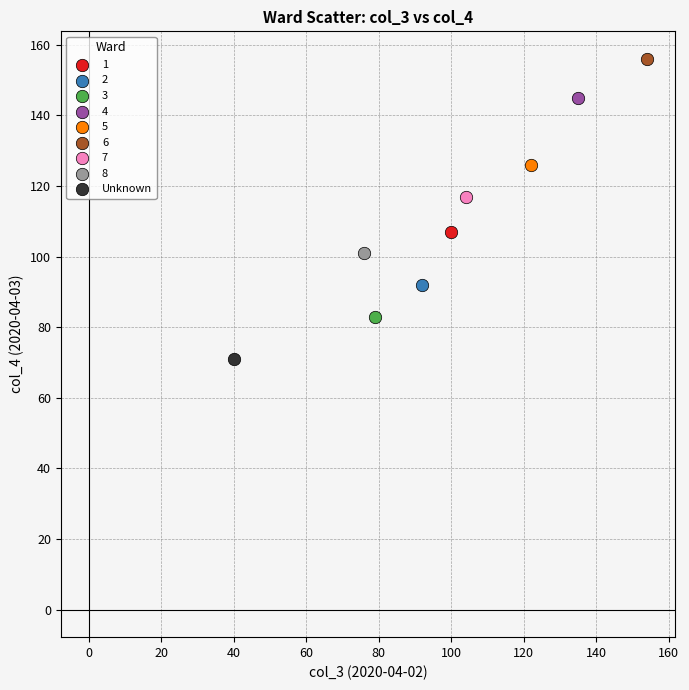

Which series contains the highest Y value?

6